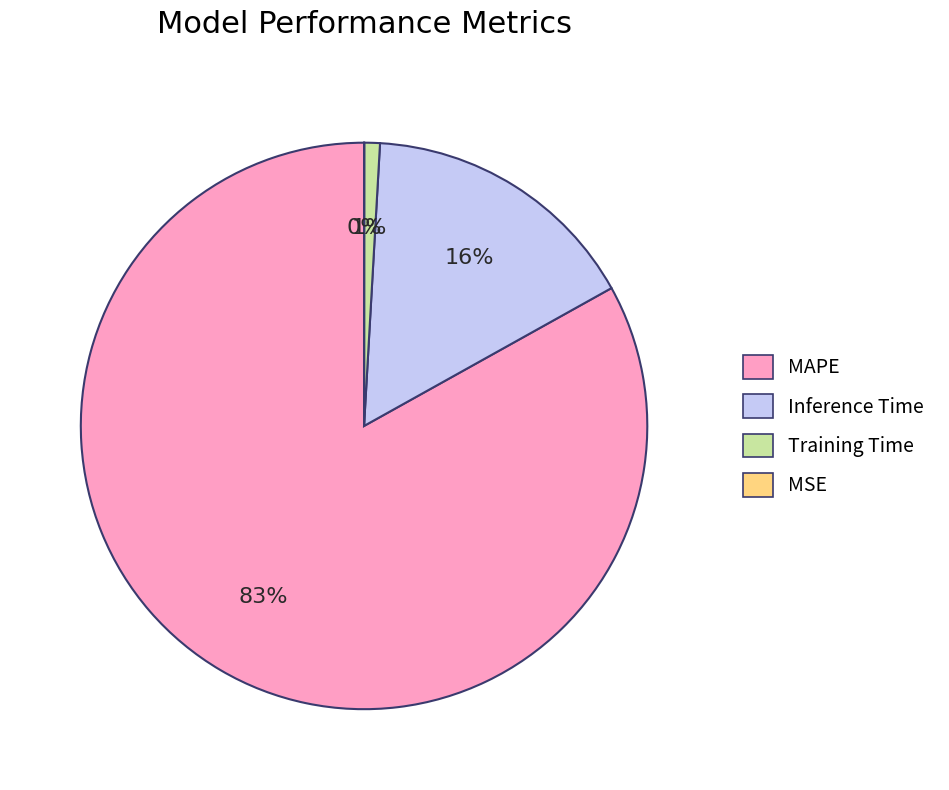

To the nearest percent, what is the combined percentage of MAPE and Inference Time?

99%